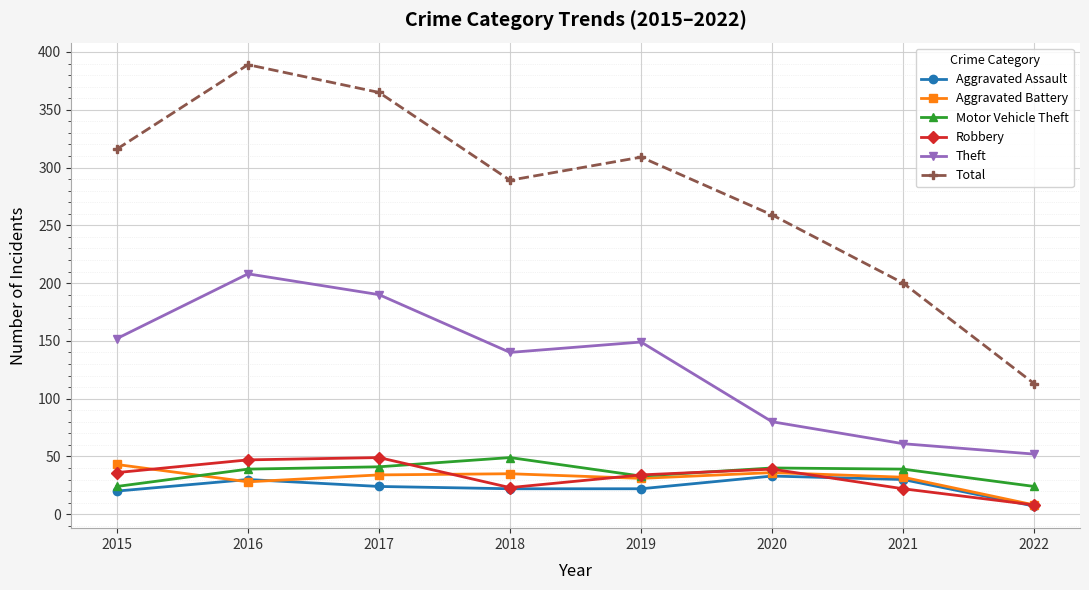

What is the maximum value for Motor Vehicle Theft?

49